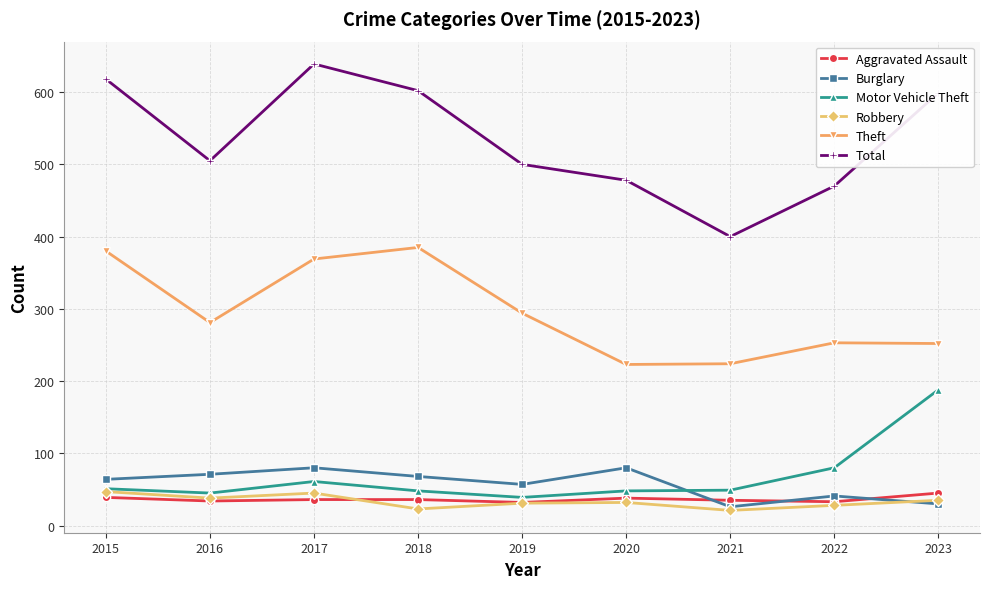

In Total, how many points are higher than both neighbors (excluding endpoints)?

1